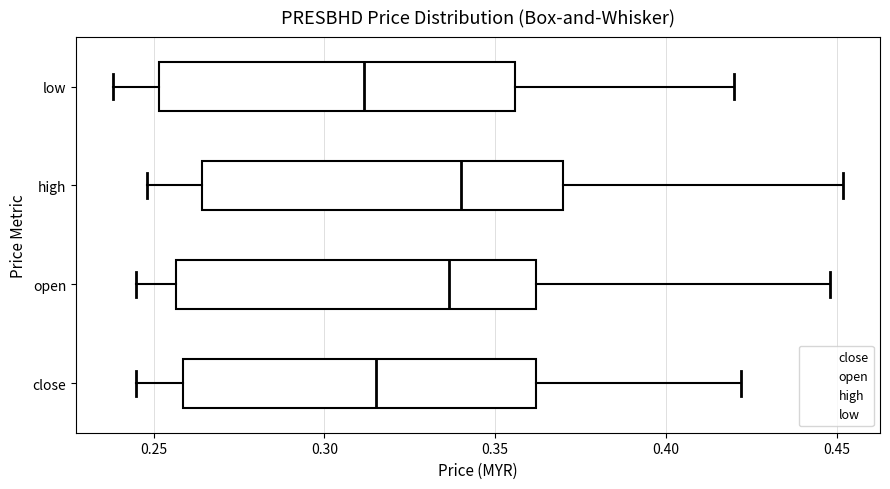

Reading bottom to top, transcribe this box plot: for each box, give where its median line is, the range the box spans, and where its two whiskers end, as read against the x-axis. The values are not printed on the chart, so give them approximately, as read against the axis.

close: median 0.315, box 0.260 to 0.360, whiskers 0.245 to 0.420
open: median 0.335, box 0.255 to 0.360, whiskers 0.245 to 0.450
high: median 0.340, box 0.265 to 0.370, whiskers 0.250 to 0.450
low: median 0.310, box 0.250 to 0.355, whiskers 0.240 to 0.420